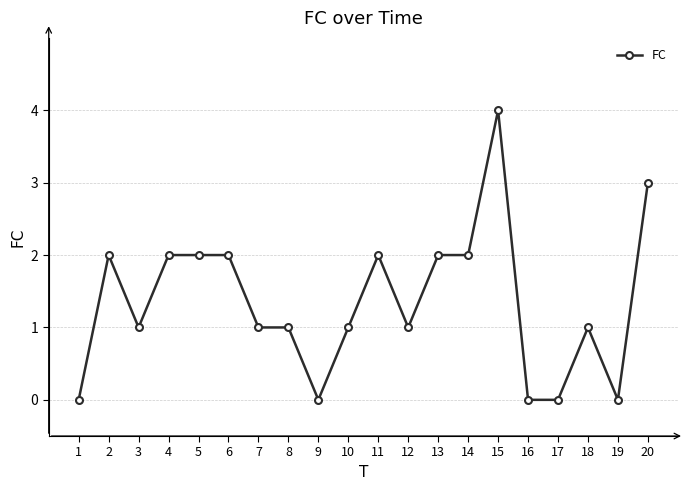

At which category does the chart reach its peak across all series?

15